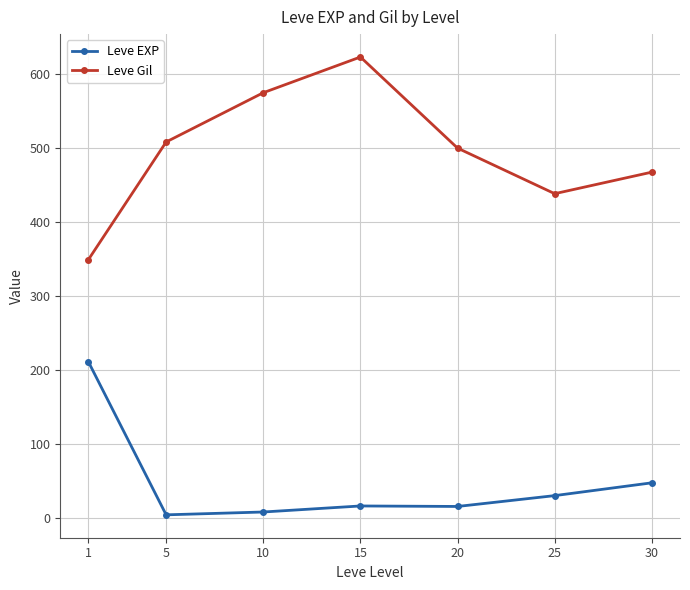

Which series has the widest spread of values?

Leve Gil